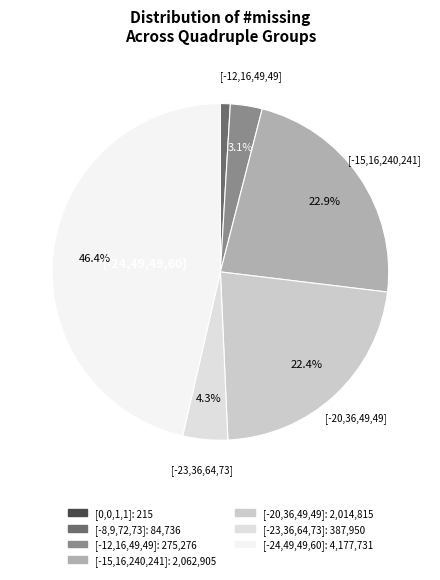

Do [-24,49,49,60] and [-8,9,72,73] together represent more than half of the pie?

No